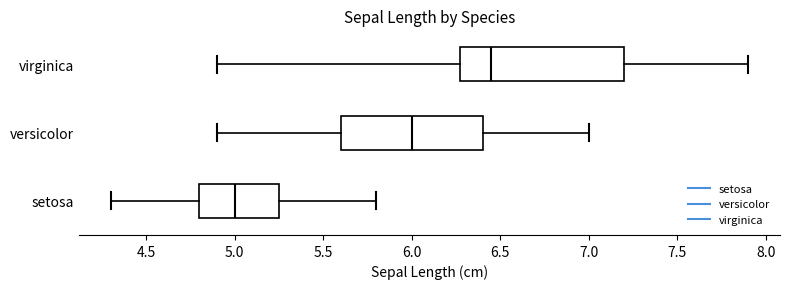

Reading bottom to top, transcribe this box plot: for each box, give where its median line is, the range the box spans, and where its two whiskers end, as read against the x-axis. The values are not printed on the chart, so give them approximately, as read against the axis.

setosa: median 5.00, box 4.80 to 5.25, whiskers 4.30 to 5.80
versicolor: median 6.00, box 5.60 to 6.40, whiskers 4.90 to 7.00
virginica: median 6.45, box 6.30 to 7.20, whiskers 4.90 to 7.90